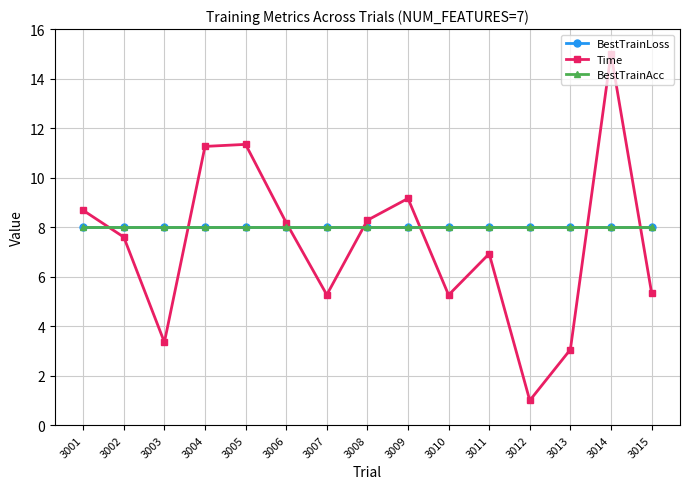

Does the chart have visible grid lines?

Yes